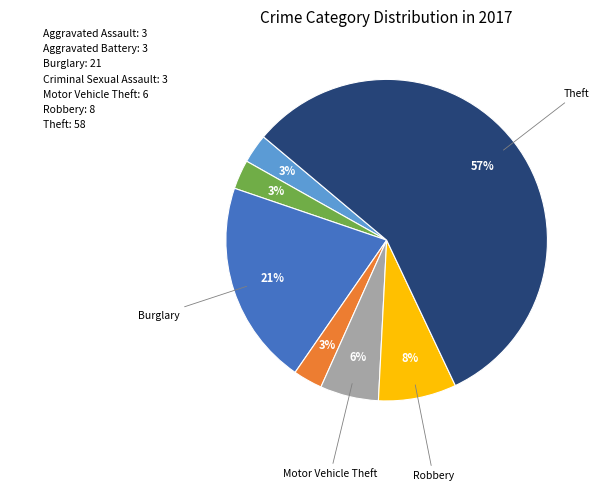

Approximately how many times larger is the value at Burglary compared to Aggravated Battery?

7.0